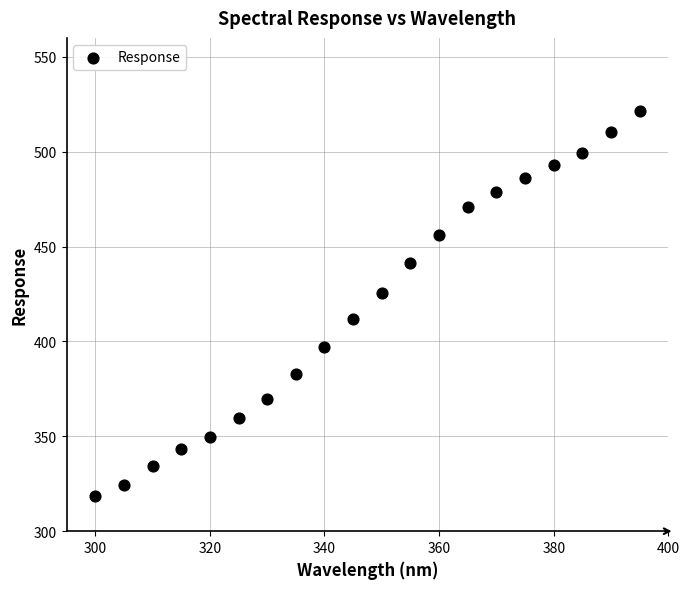

What is the range of X values (max minus min)?

95.0